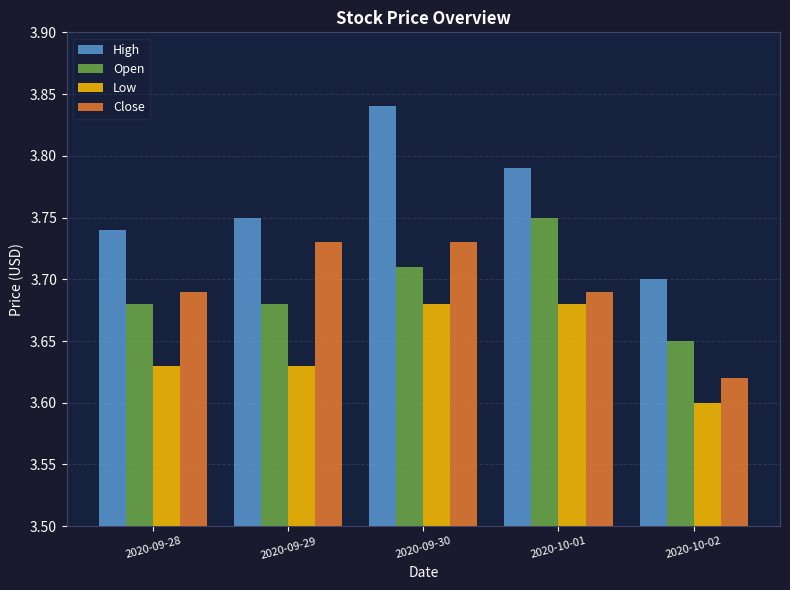

How many bars are there in total?

20